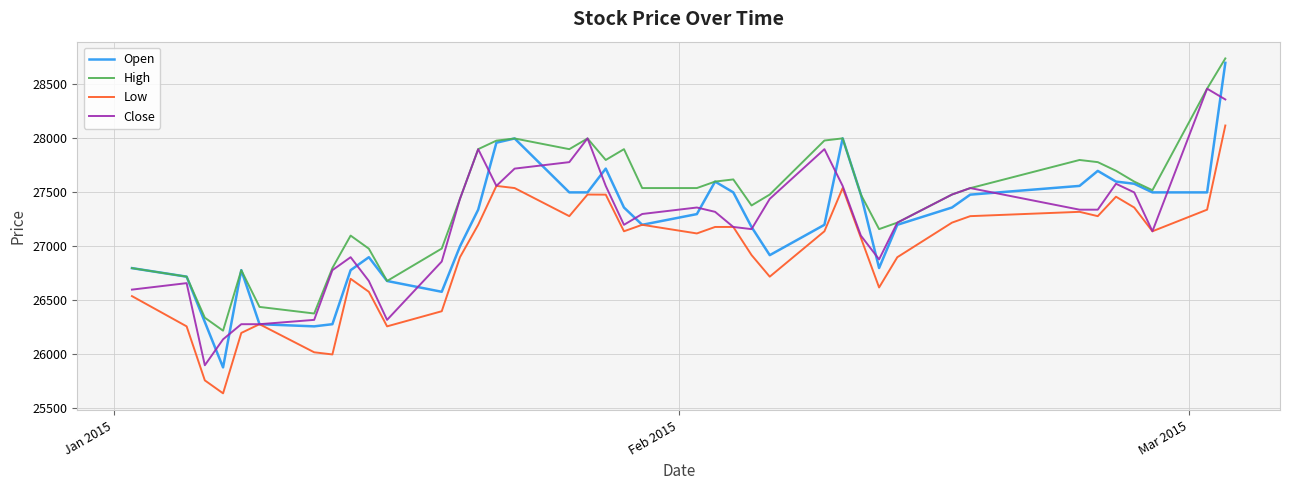

What is the maximum value for Open?

28699